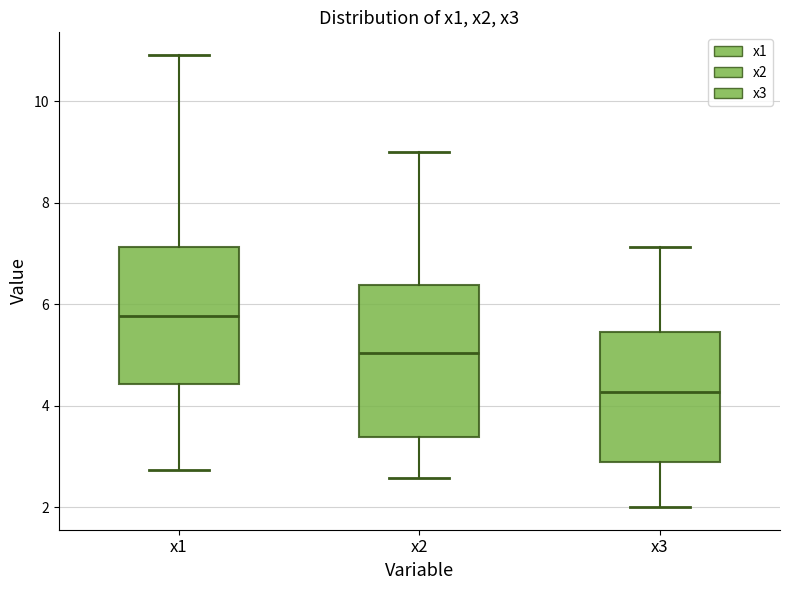

Where does the upper whisker of the box for x2 end on the y-axis? The values are not printed on the chart, so give them approximately, as read against the axis.

9.0